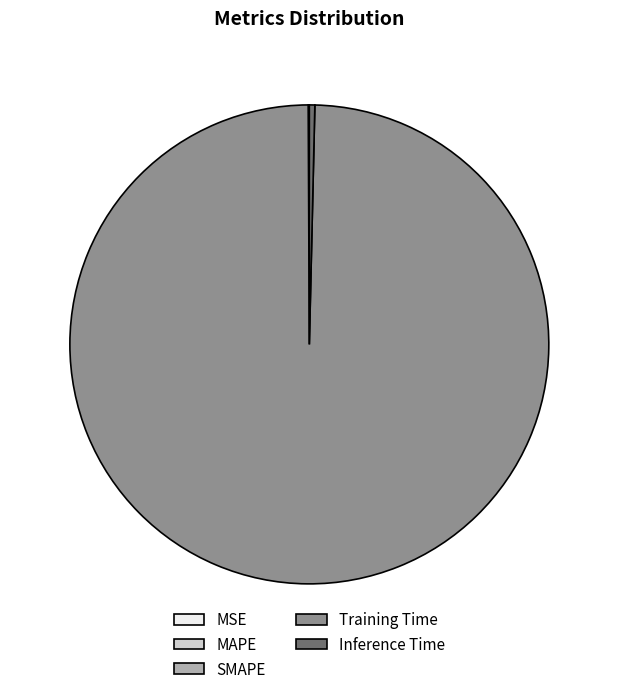

Is Training Time the majority of the pie?

Yes